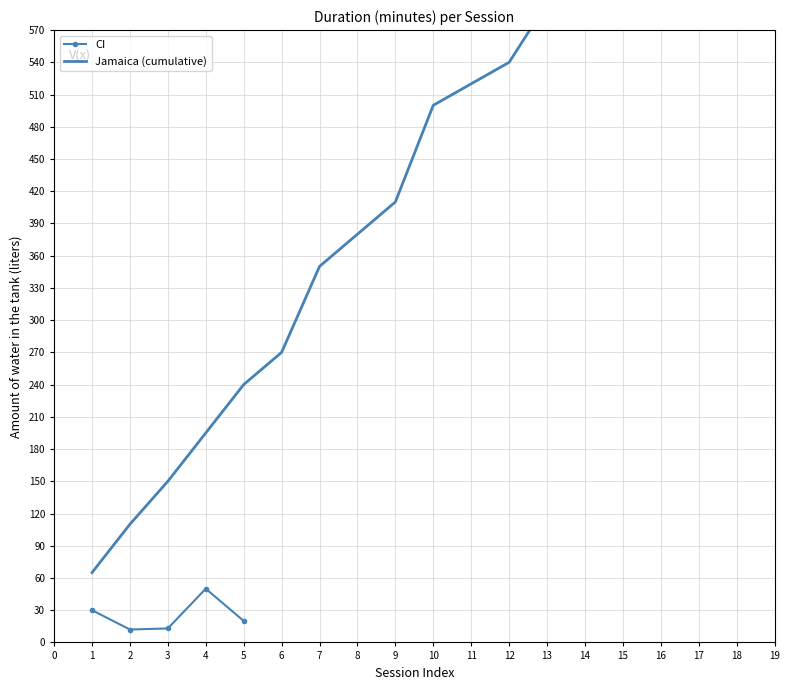

True or false: the data has more than 1 interior local peaks.

False